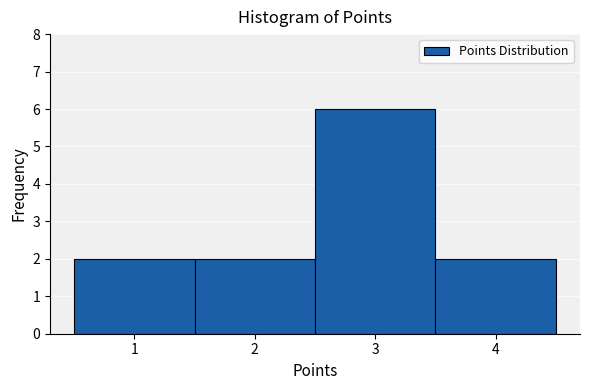

What is the height of the bar covering 0.5 to 1.5 on the x-axis? The values are not printed on the chart, so give them approximately, as read against the axis.

2